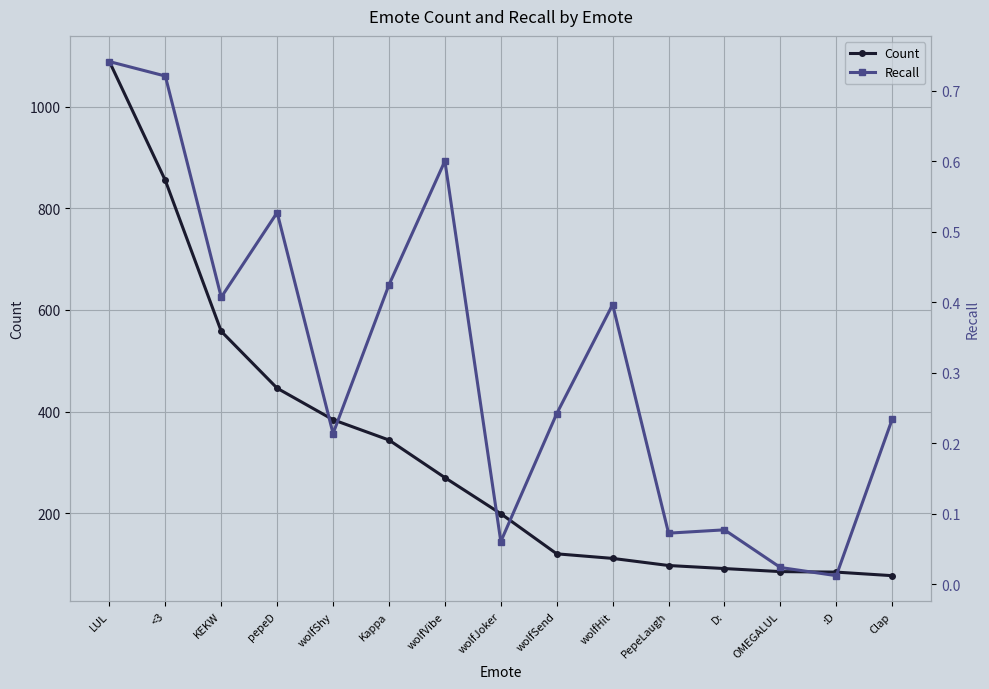

What position from the left is OMEGALUL?

13